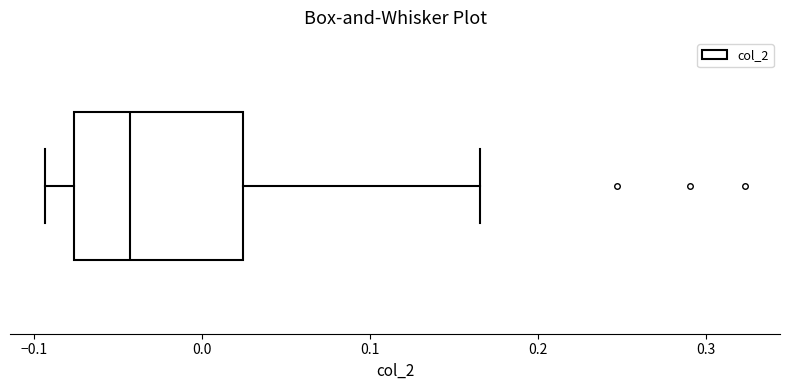

Where does the median line of the box sit on the x-axis? The values are not printed on the chart, so give them approximately, as read against the axis.

-0.04